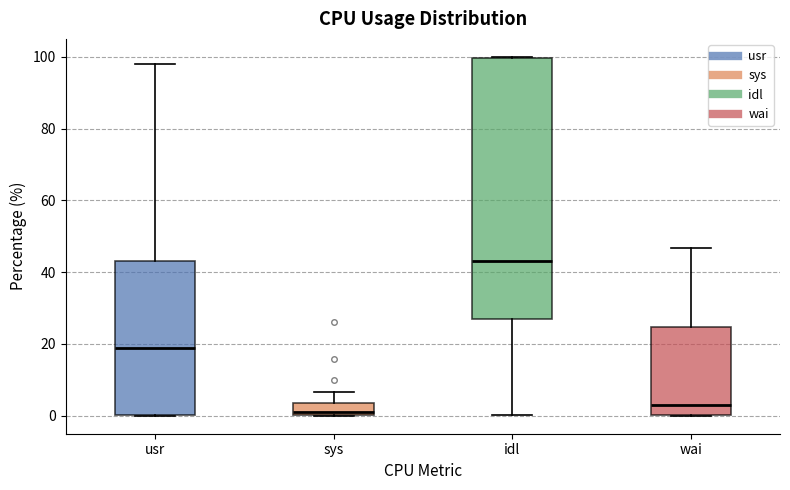

Comparing the boxes themselves (not the whiskers), which one is the tallest?

idl